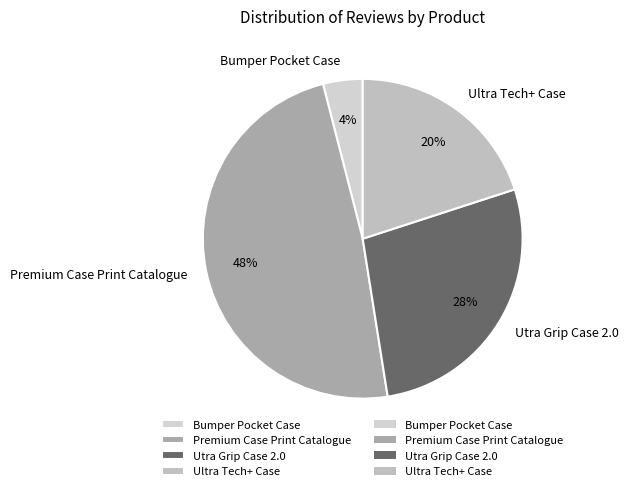

Which category has the smallest portion of the pie?

Bumper Pocket Case